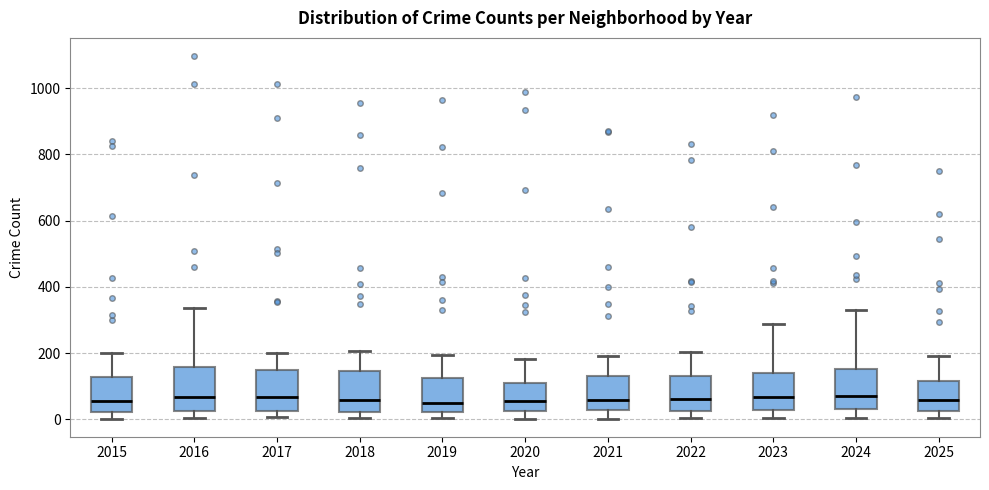

Reading left to right, transcribe this box plot: for each box, give where its median line is, the range the box spans, and where its two whiskers end, as read against the y-axis. The values are not printed on the chart, so give them approximately, as read against the axis.

2015: median 60, box 20 to 120, whiskers 0 to 200
2016: median 60, box 20 to 160, whiskers 0 to 340
2017: median 60, box 20 to 140, whiskers 0 to 200
2018: median 60, box 20 to 140, whiskers 0 to 200
2019: median 40, box 20 to 120, whiskers 0 to 200
2020: median 60, box 20 to 120, whiskers 0 to 180
2021: median 60, box 20 to 140, whiskers 0 to 200
2022: median 60, box 20 to 140, whiskers 0 to 200
2023: median 60, box 20 to 140, whiskers 0 to 280
2024: median 60, box 40 to 160, whiskers 0 to 340
2025: median 60, box 20 to 120, whiskers 0 to 200